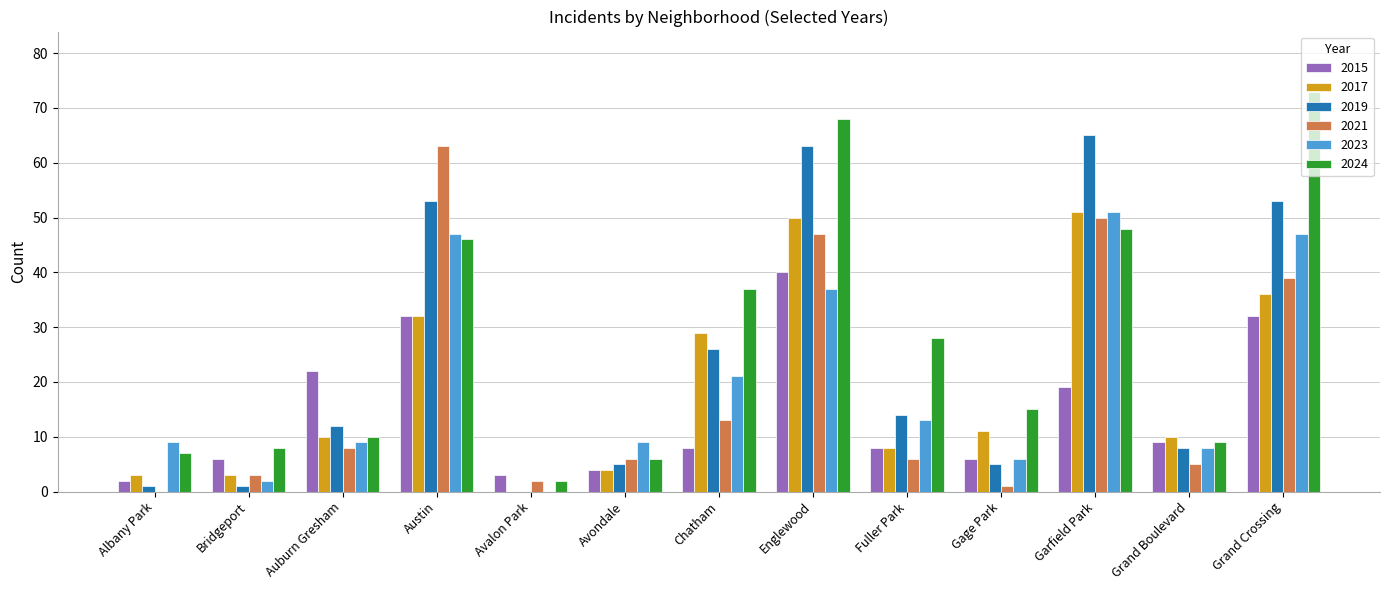

Reading left to right, what are all the values shown in this chart?

2015: Albany Park=2	Bridgeport=6	Auburn Gresham=22	Austin=32	Avalon Park=3	Avondale=4	Chatham=8	Englewood=40	Fuller Park=8	Gage Park=6	Garfield Park=19	Grand Boulevard=9	Grand Crossing=32
2017: Albany Park=3	Bridgeport=3	Auburn Gresham=10	Austin=32	Avalon Park=0	Avondale=4	Chatham=29	Englewood=50	Fuller Park=8	Gage Park=11	Garfield Park=51	Grand Boulevard=10	Grand Crossing=36
2019: Albany Park=1	Bridgeport=1	Auburn Gresham=12	Austin=53	Avalon Park=0	Avondale=5	Chatham=26	Englewood=63	Fuller Park=14	Gage Park=5	Garfield Park=65	Grand Boulevard=8	Grand Crossing=53
2021: Albany Park=0	Bridgeport=3	Auburn Gresham=8	Austin=63	Avalon Park=2	Avondale=6	Chatham=13	Englewood=47	Fuller Park=6	Gage Park=1	Garfield Park=50	Grand Boulevard=5	Grand Crossing=39
2023: Albany Park=9	Bridgeport=2	Auburn Gresham=9	Austin=47	Avalon Park=0	Avondale=9	Chatham=21	Englewood=37	Fuller Park=13	Gage Park=6	Garfield Park=51	Grand Boulevard=8	Grand Crossing=47
2024: Albany Park=7	Bridgeport=8	Auburn Gresham=10	Austin=46	Avalon Park=2	Avondale=6	Chatham=37	Englewood=68	Fuller Park=28	Gage Park=15	Garfield Park=48	Grand Boulevard=9	Grand Crossing=73